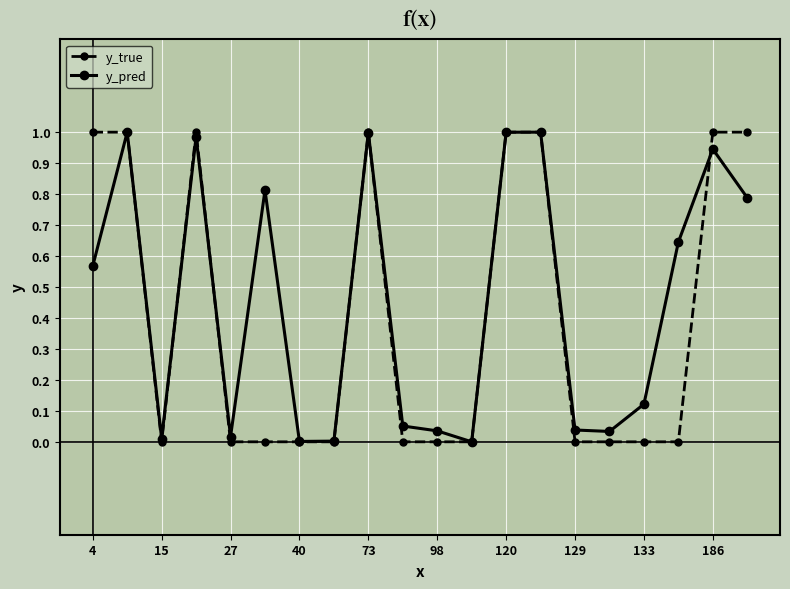

What is the difference between the maximum and second lowest values in the y_pred series?

1.0